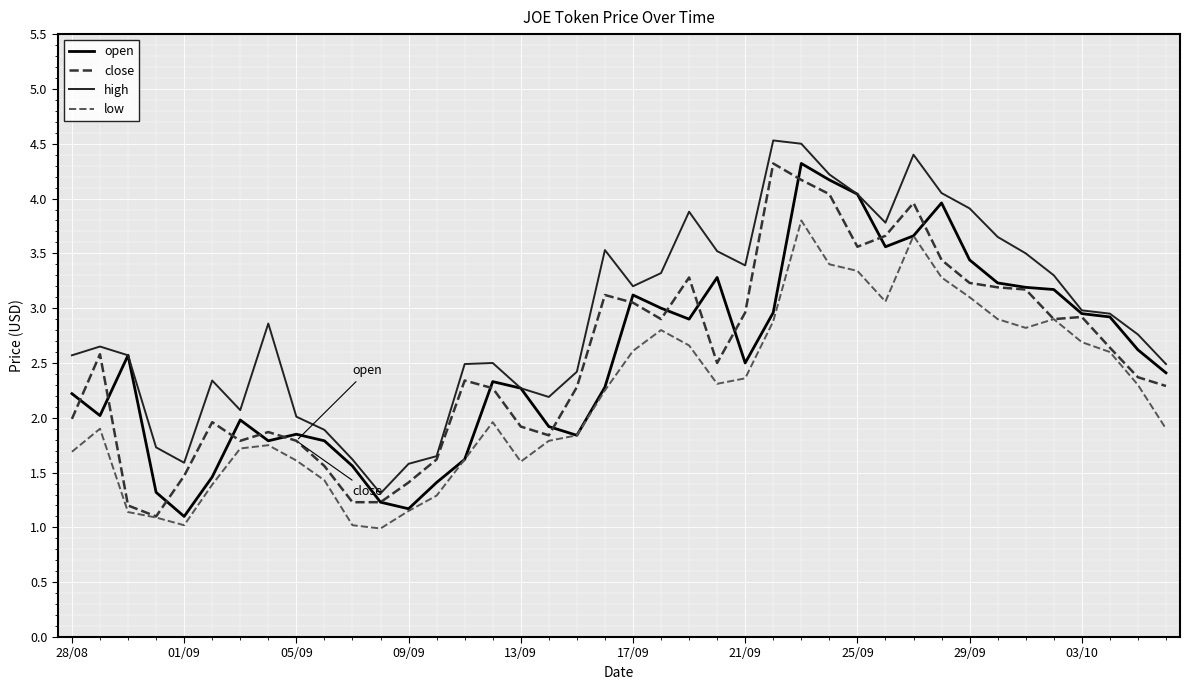

What is the maximum value for high?

4.5